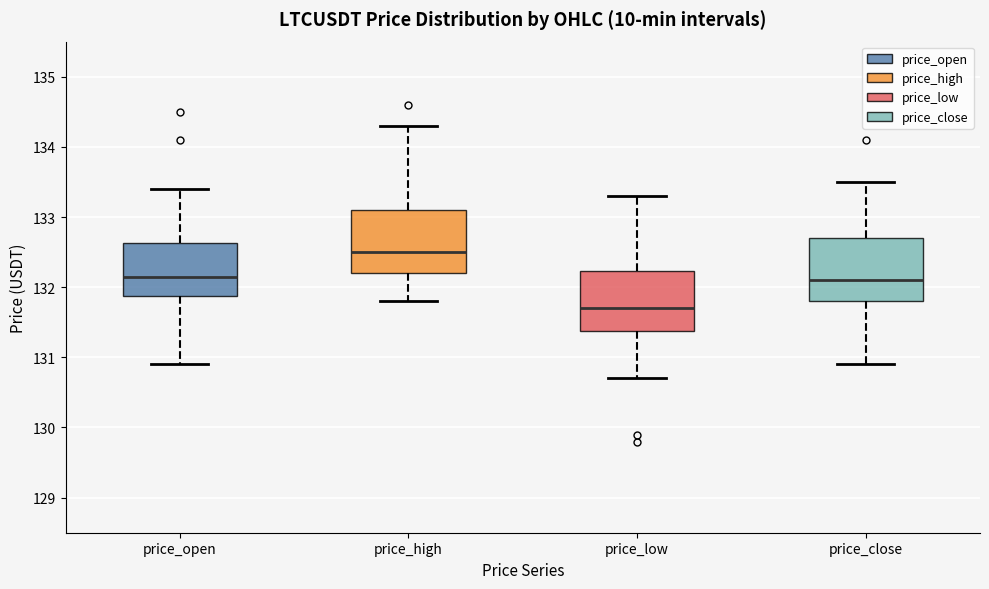

Where does the median line of the box for price_open sit on the y-axis? The values are not printed on the chart, so give them approximately, as read against the axis.

132.2